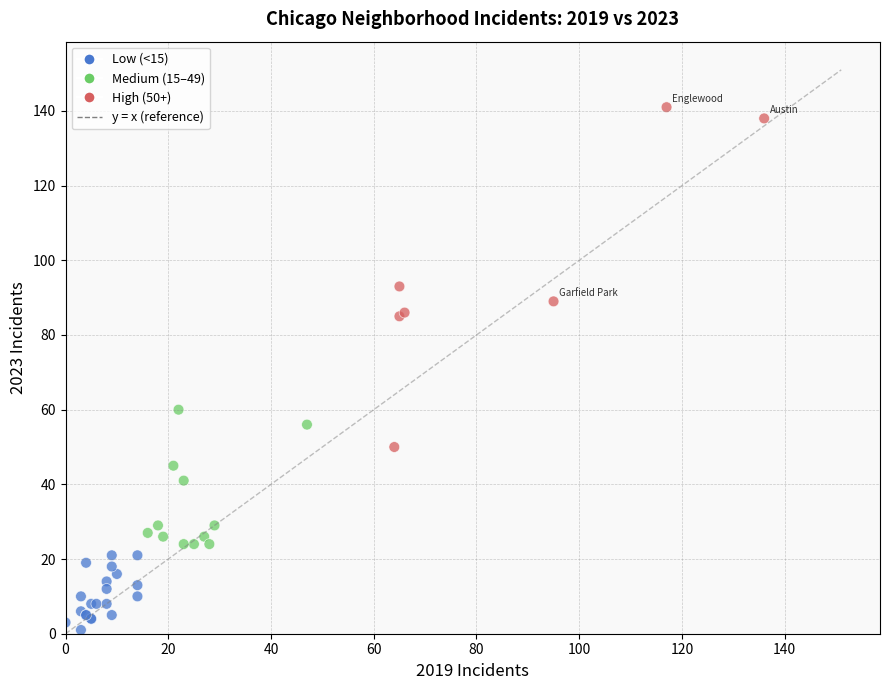

What Y value in the scatter plot is closest to 71?

60